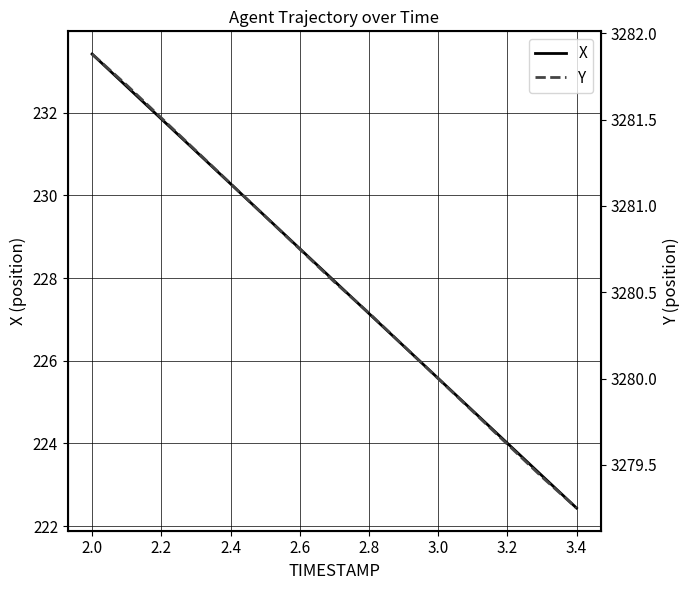

True or false: X has a value of 396.5 at 2.4.

False